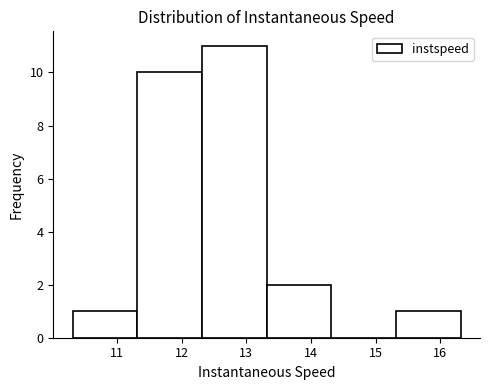

What is the height of the bar covering 12.3 to 13.3 on the x-axis? Neither the bar edges nor the heights are printed on the chart, so give them approximately, as read against the axes.

11